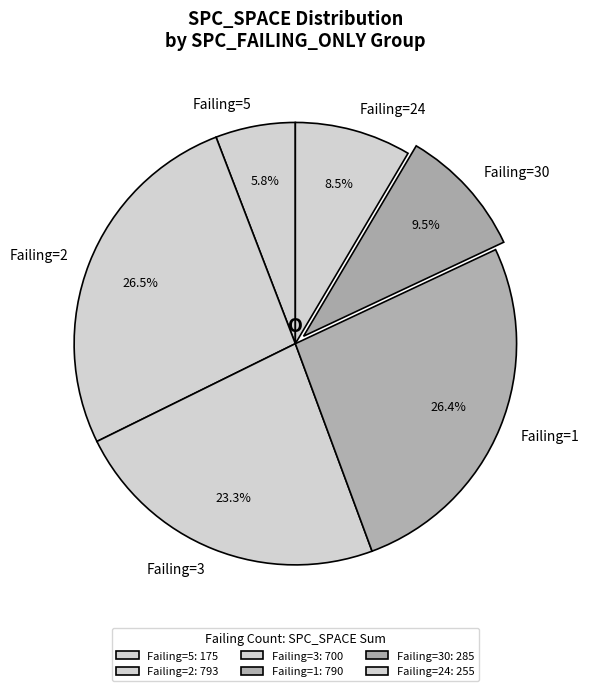

Does Failing=2 represent more than half of the total?

No